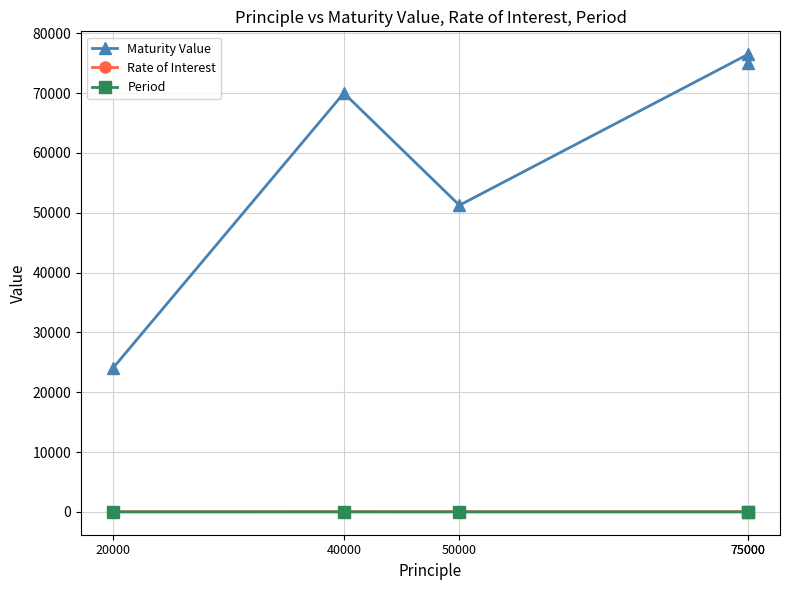

True or false: Rate of Interest has more than 0 points higher than both neighbors.

True